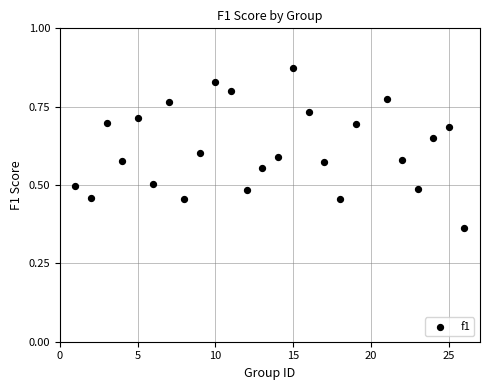

What is the range of X values (max minus min)?

25.0